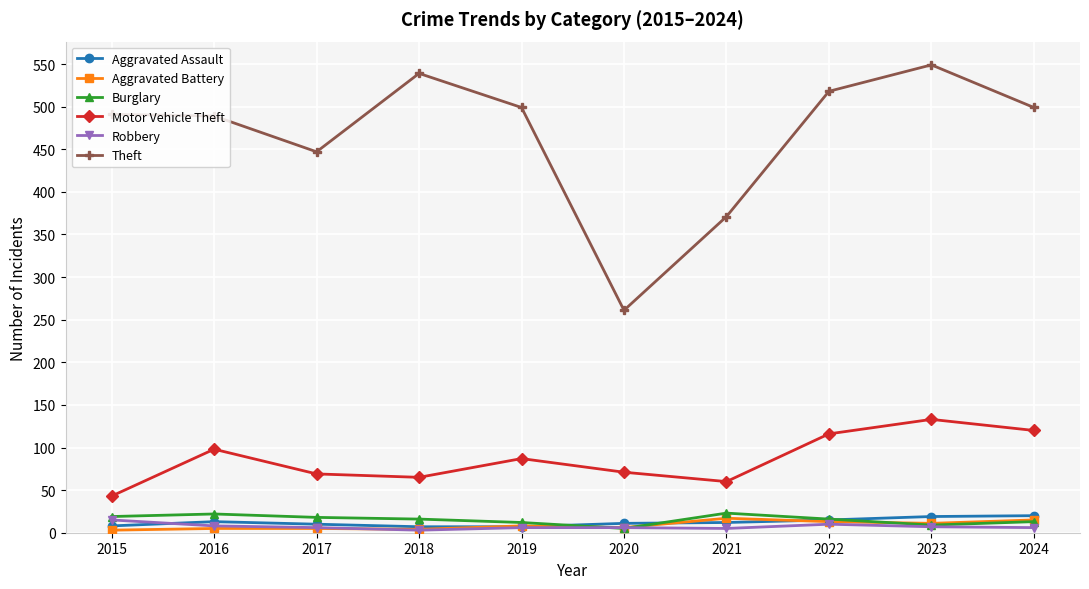

Which series has the widest spread of values?

Theft